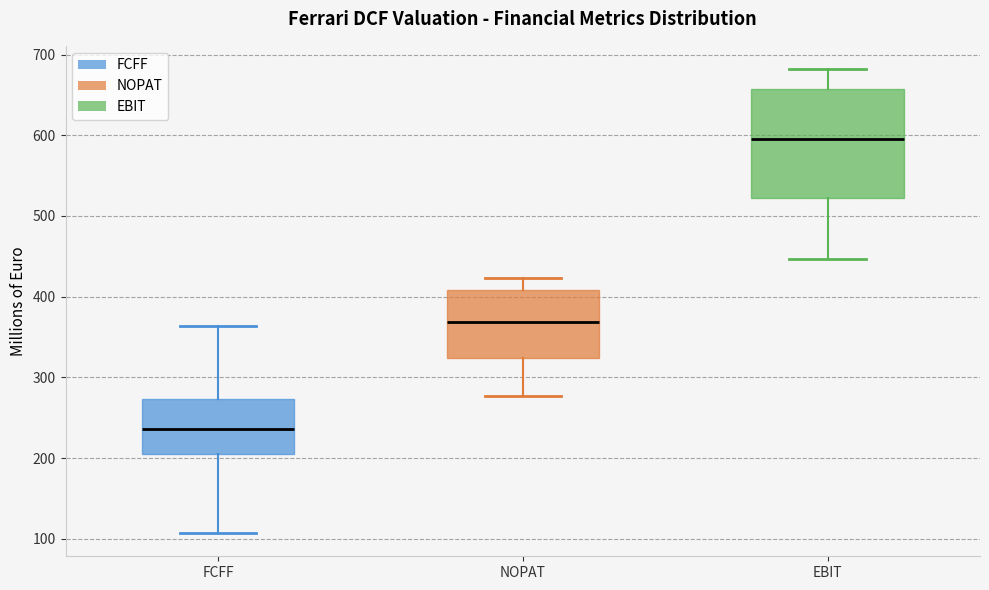

Where does the median line of the box for FCFF sit on the y-axis? The values are not printed on the chart, so give them approximately, as read against the axis.

240